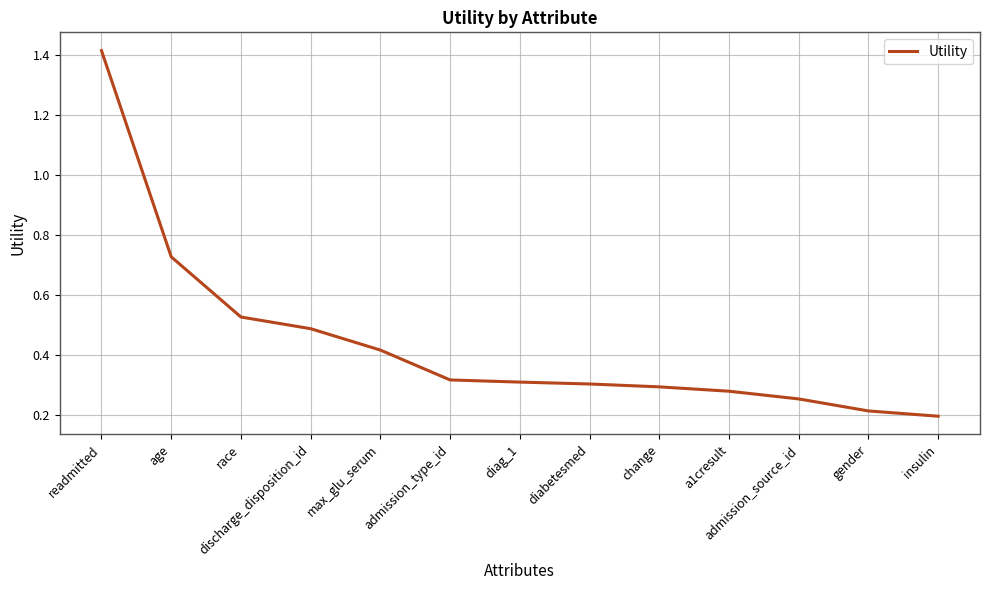

What is the sum of the values at diabetesmed and discharge_disposition_id?

0.8